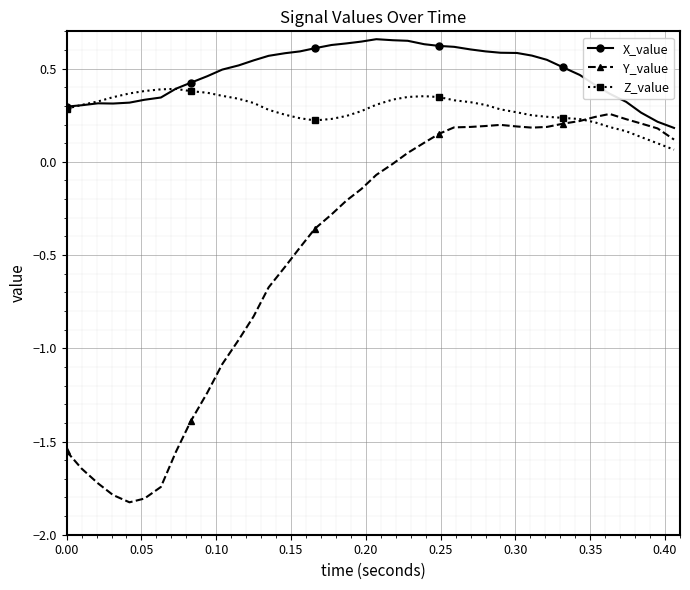

List the series in order of their peak value, highest first.

X_value, Z_value, Y_value